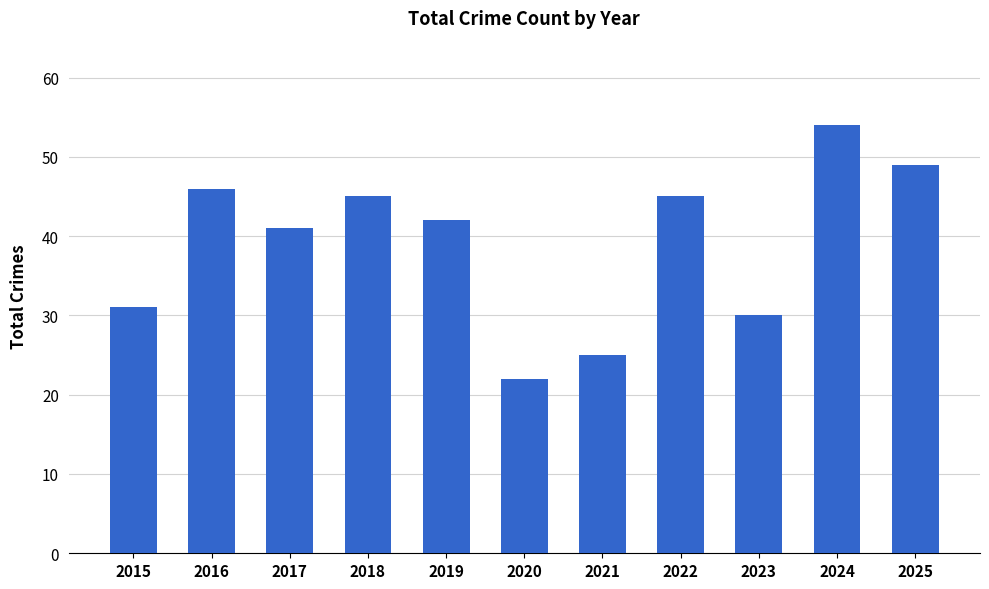

What is the change in value from 2015 to 2020?

-9